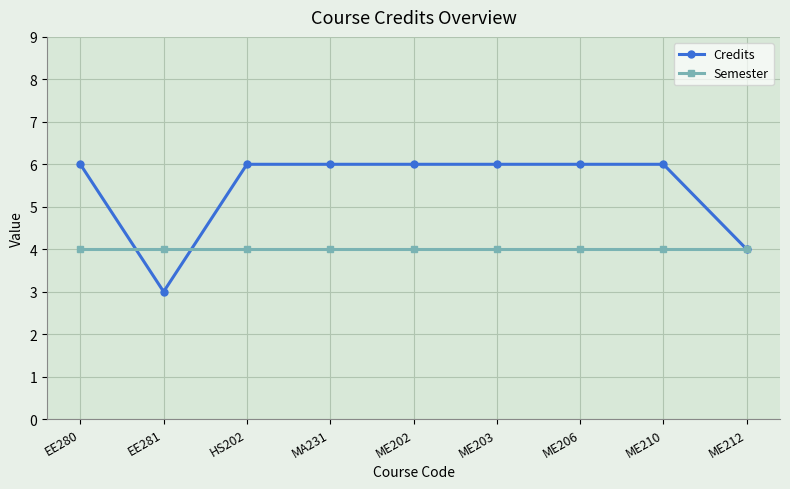

In Credits, how many points are lower than both neighbors (excluding endpoints)?

1